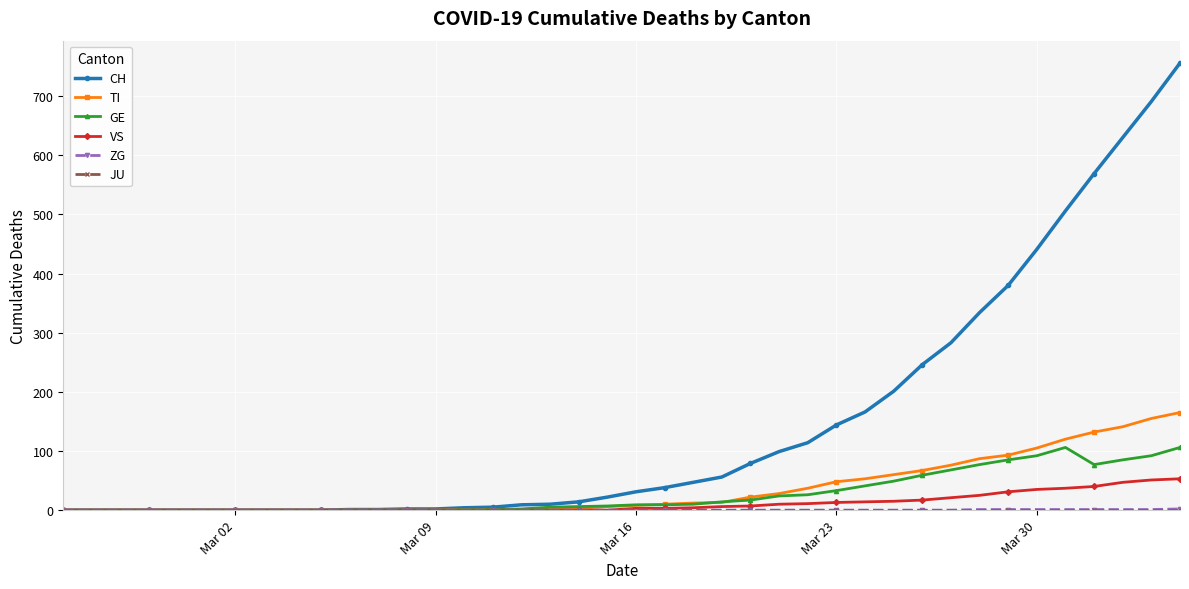

Which series has the largest total across all categories?

CH